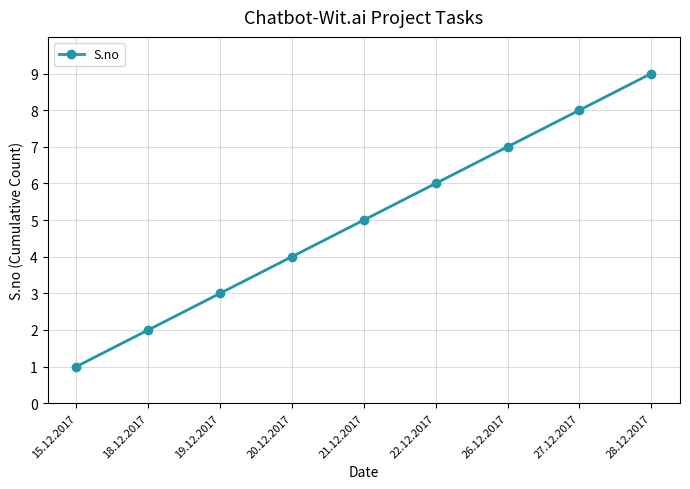

List the labels in order of value, smallest first.

15.12.2017, 18.12.2017, 19.12.2017, 20.12.2017, 21.12.2017, 22.12.2017, 26.12.2017, 27.12.2017, 28.12.2017